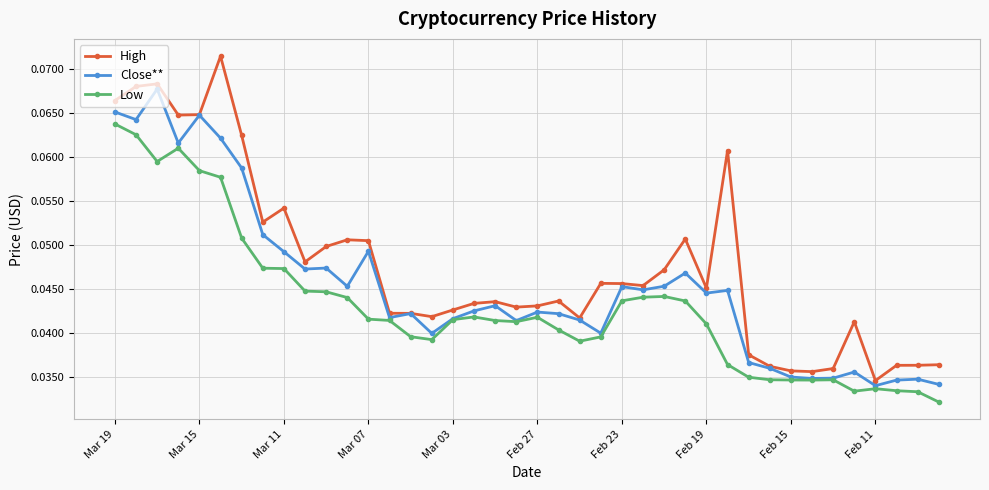

Which series has the widest spread of values?

High